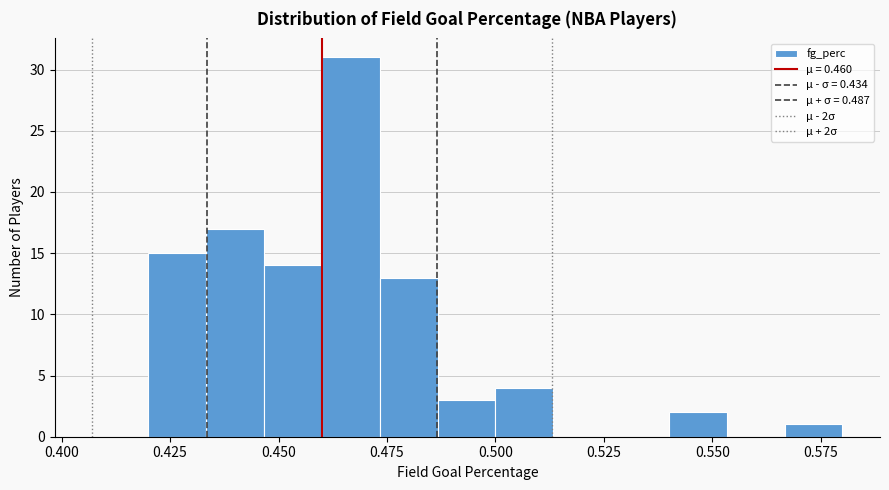

Around what value on the x-axis is the tallest bar? Give the approximate position of its centre, as read against the axis.

0.465